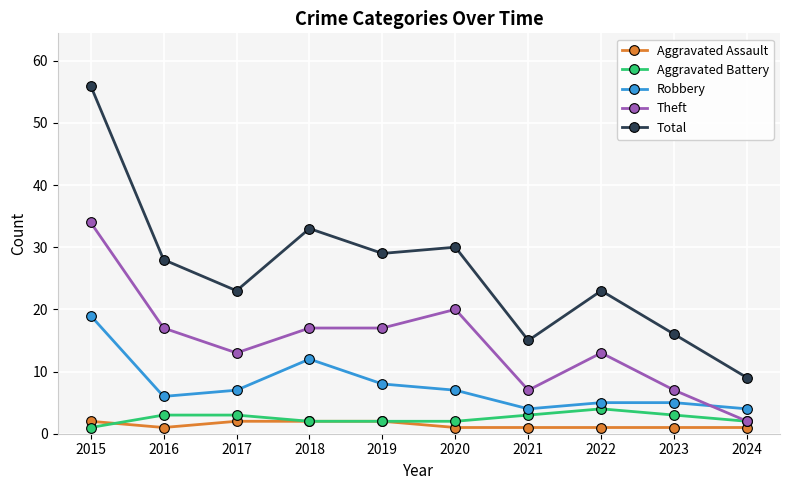

Where is the first local minimum for Aggravated Assault?

2016